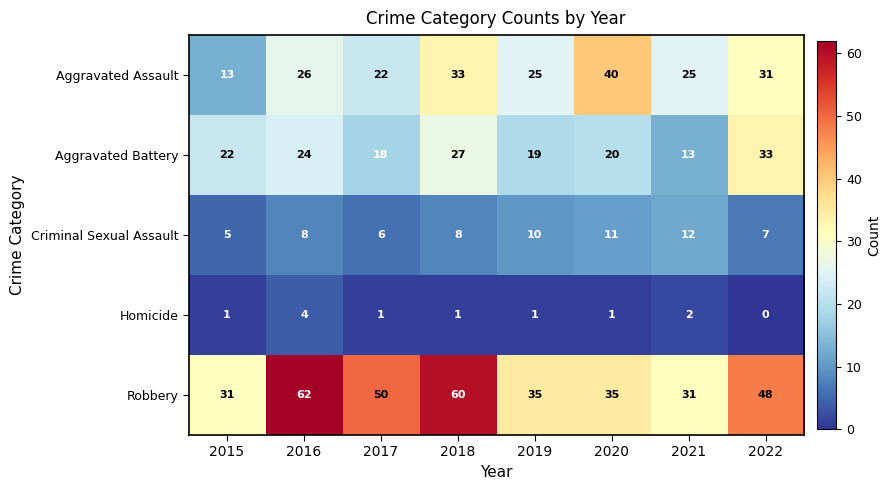

The value of Aggravated Battery at 2016 is 7. True or false?

False